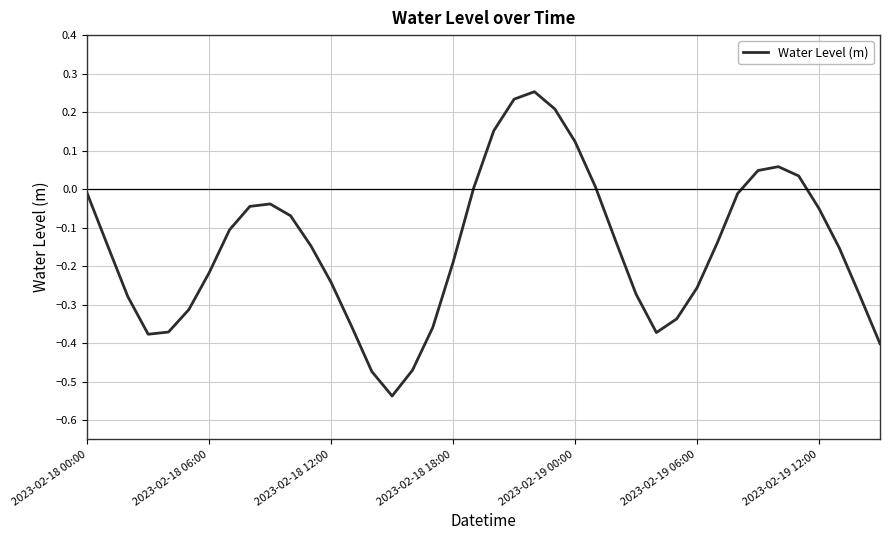

True or false: there are more than 2 points higher than both neighbors.

True